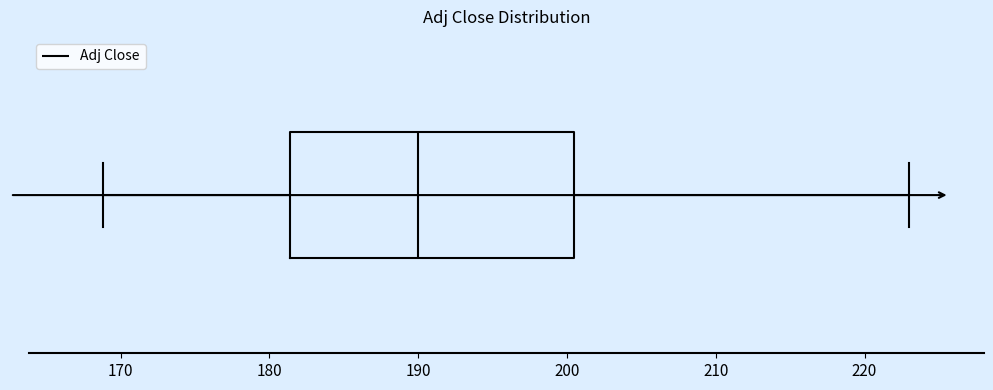

Transcribe this box plot: give where the median line is, the range the box spans, and where the two whiskers end, as read against the x-axis. The values are not printed on the chart, so give them approximately, as read against the axis.

median 190, box 181 to 201, whiskers 169 to 223